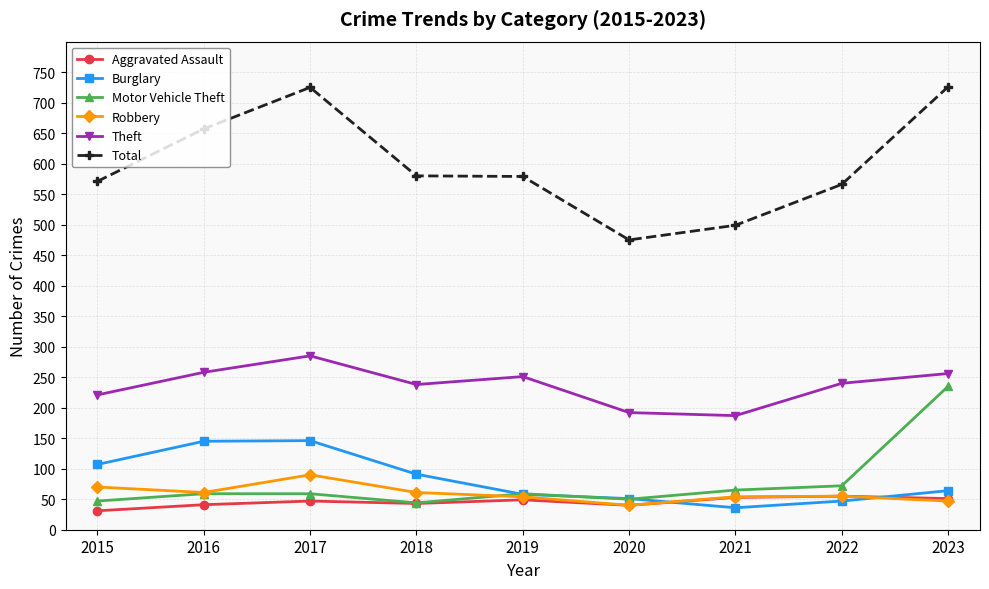

True or false: Theft and Robbery intersect in this chart.

False